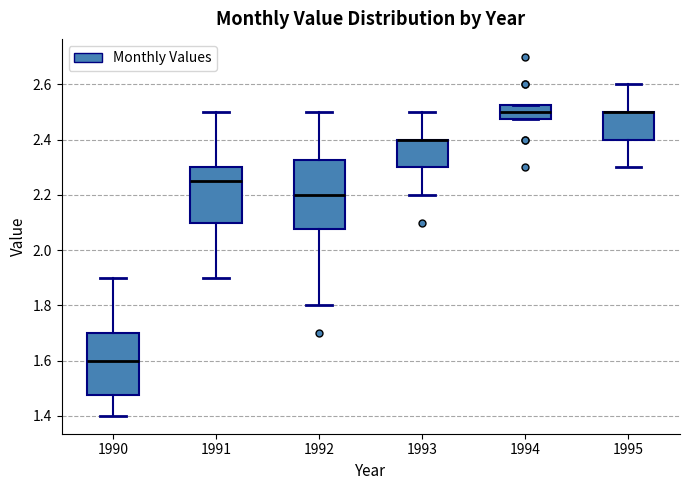

Reading left to right, read every box against the y-axis: the position of its median line, the range the box covers, and the ends of its whiskers. The values are not printed on the chart, so give them approximately, as read against the axis.

1990: median 1.60, box 1.48 to 1.70, whiskers 1.40 to 1.90
1991: median 2.26, box 2.10 to 2.30, whiskers 1.90 to 2.50
1992: median 2.20, box 2.08 to 2.32, whiskers 1.80 to 2.50
1993: median 2.40 (drawn on the box's upper edge), box 2.30 to 2.40, whiskers 2.20 to 2.50
1994: median 2.50, box 2.48 to 2.52, whiskers 2.48 to 2.52
1995: median 2.50 (drawn on the box's upper edge), box 2.40 to 2.50, whiskers 2.30 to 2.60